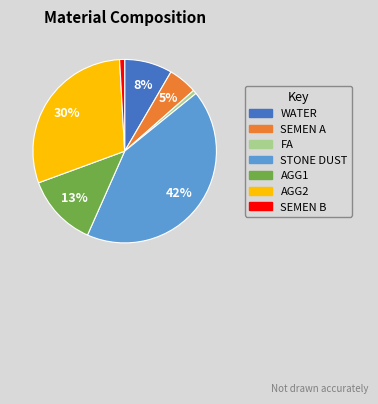

To the nearest percent, what portion does FA represent?

1%